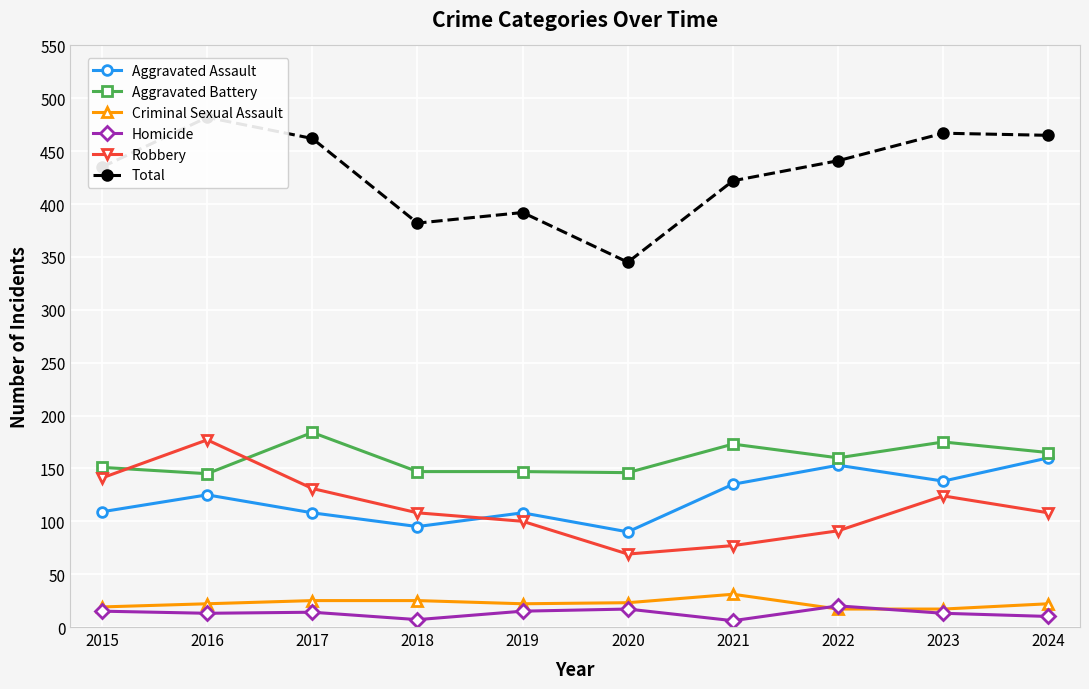

Where is Homicide nearest to the value 13?

2016